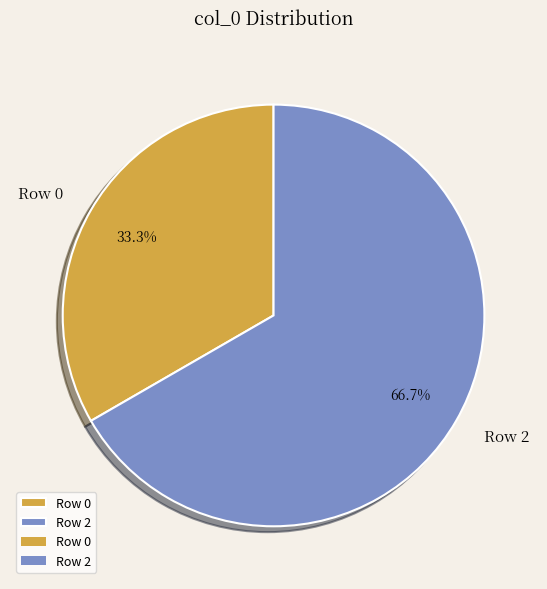

Which has a higher value, Row 2 or Row 0?

Row 2